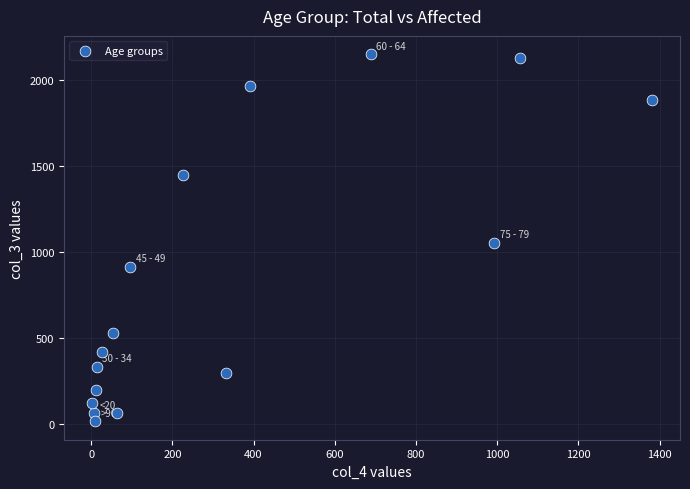

What is the range of Y values (max minus min)?

2136